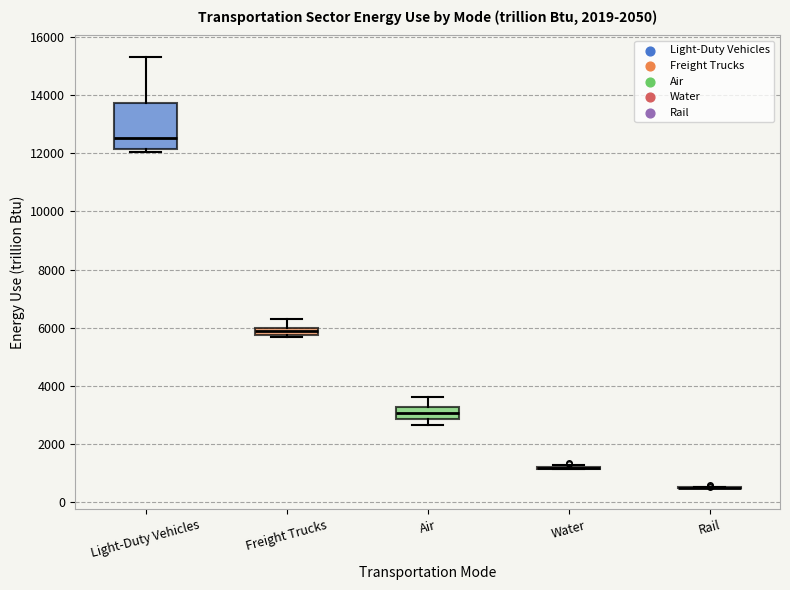

Comparing the boxes themselves (not the whiskers), which one is the tallest?

Light-Duty Vehicles